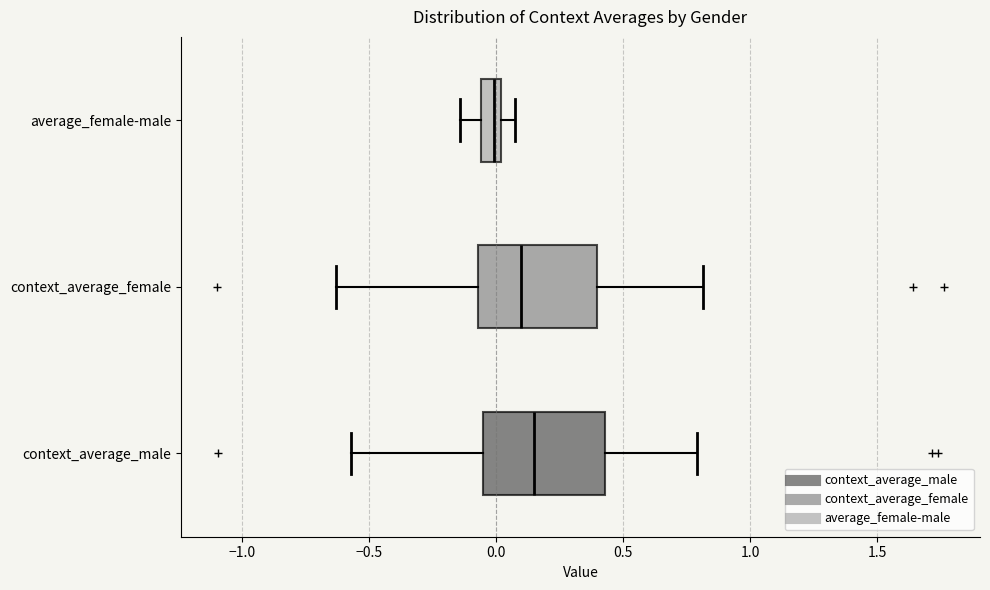

Reading bottom to top, read every box against the x-axis: the position of its median line, the range the box covers, and the ends of its whiskers. The values are not printed on the chart, so give them approximately, as read against the axis.

context_average_male: median 0.15, box -0.05 to 0.45, whiskers -0.55 to 0.80
context_average_female: median 0.10, box -0.05 to 0.40, whiskers -0.65 to 0.80
average_female-male: median 0.00 (just left of the box's right edge), box -0.05 to 0.00, whiskers -0.15 to 0.05